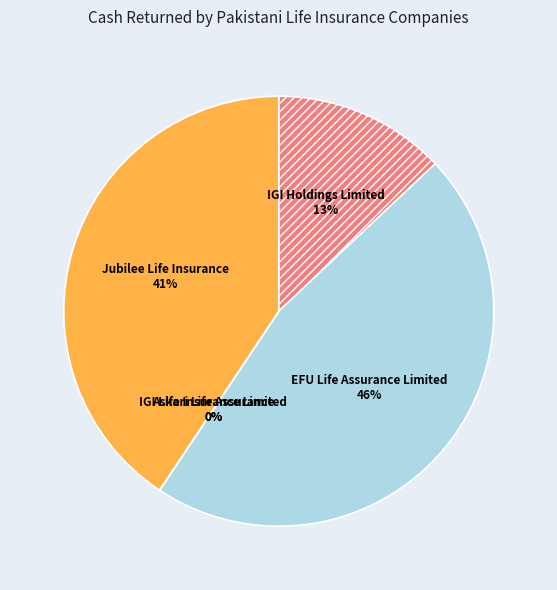

Which category has the biggest portion of the pie?

EFU Life Assurance Limited